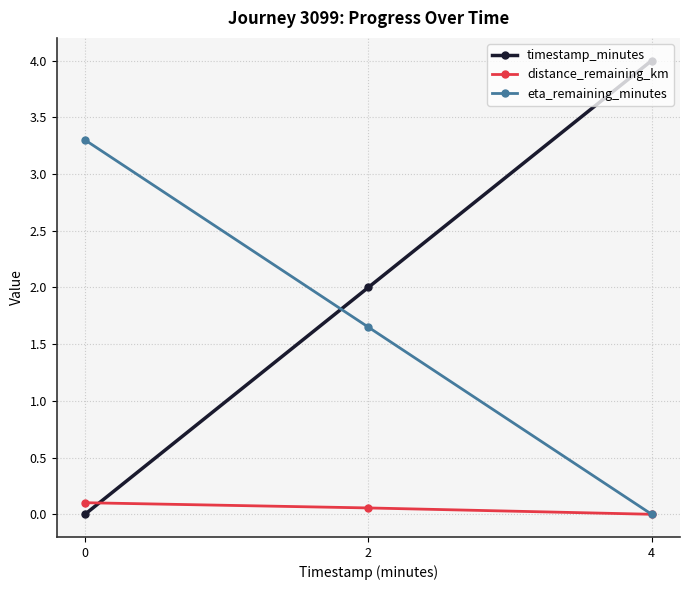

What is the difference between the distance_remaining_km values at 2 and 4?

0.1